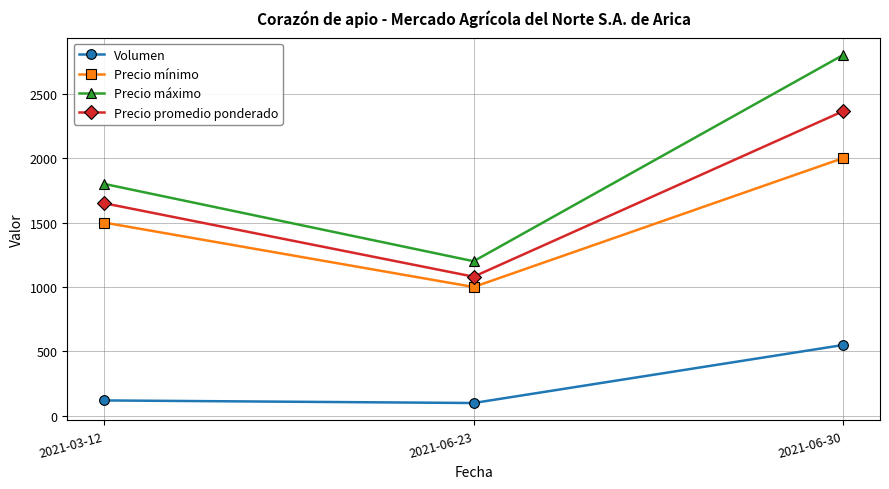

Which series has the largest total across all categories?

Precio máximo